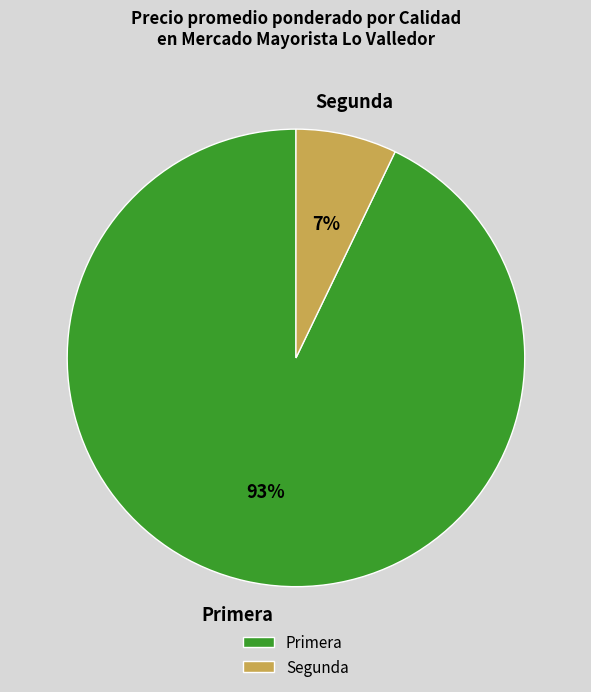

Between Segunda and Primera, which is larger?

Primera